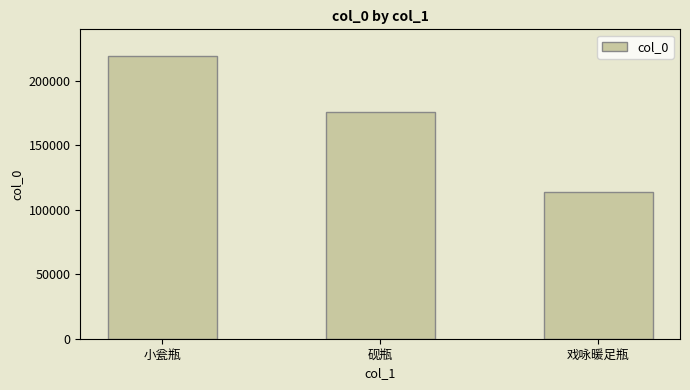

Reading right to left, transcribe all the data shown in this chart.

113898	175782	219412